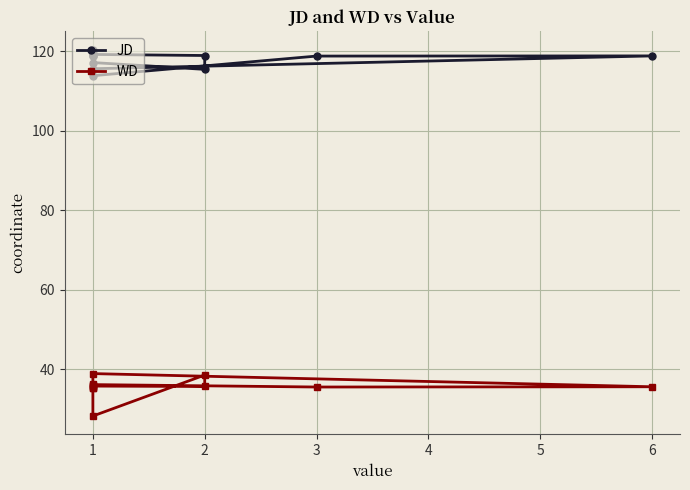

How many interior local valleys does the WD series have?

4